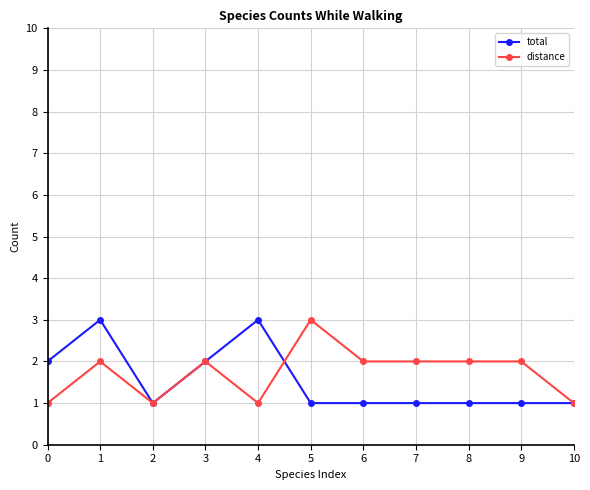

Is the value of distance at 7 greater than the value of total at 7?

Yes